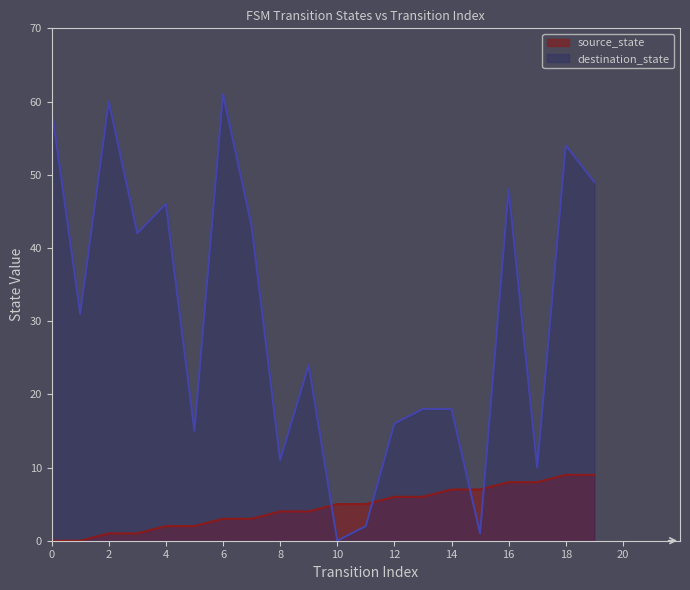

True or false: source_state and destination_state cross at least once.

True